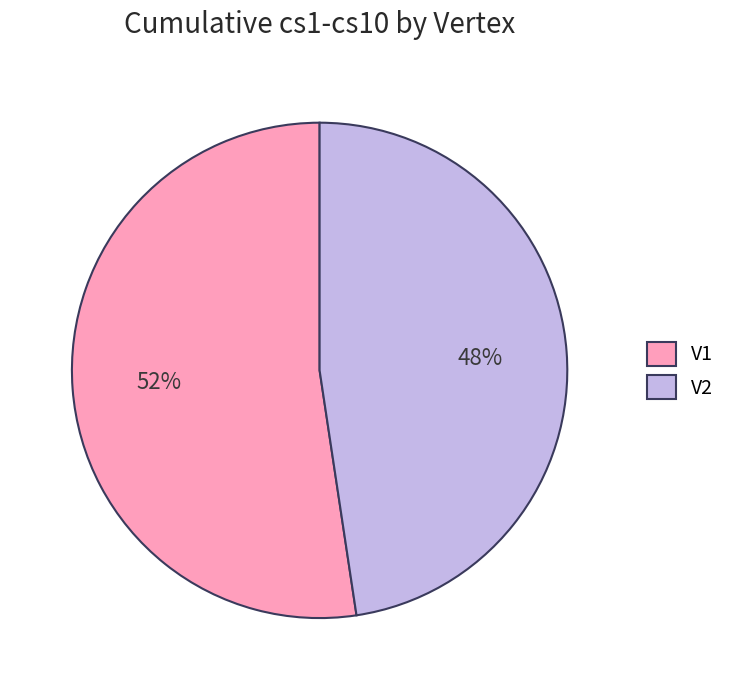

Which slice is the largest?

V1